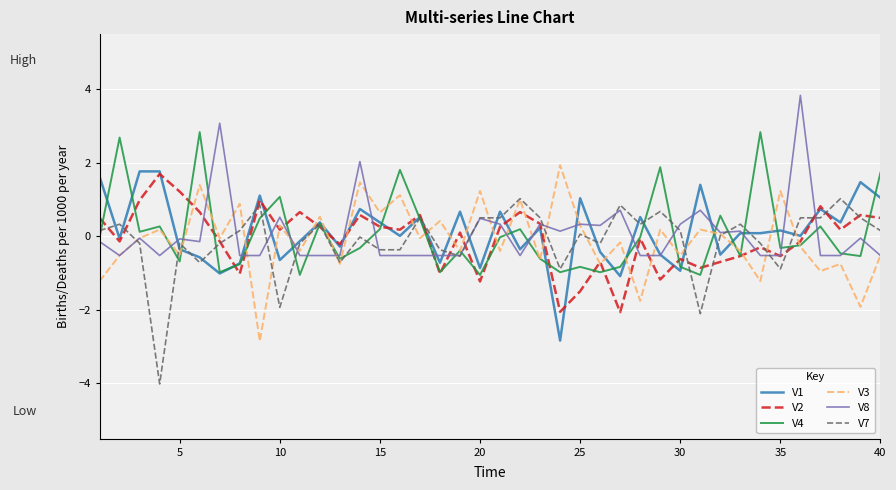

What is the greatest value displayed?

3.8